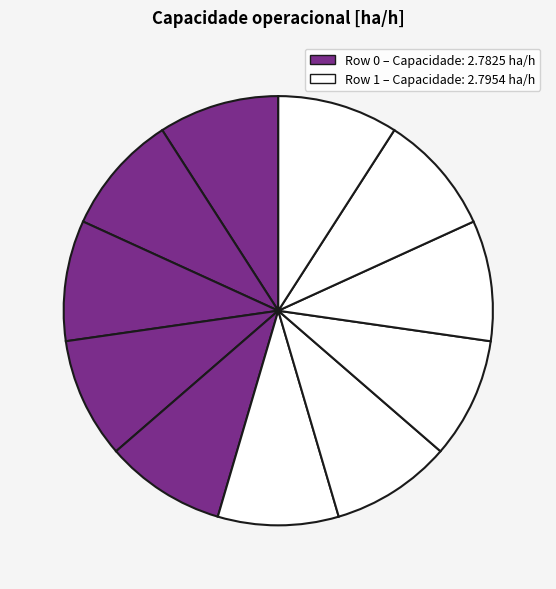

How many slices are in this pie chart?

11